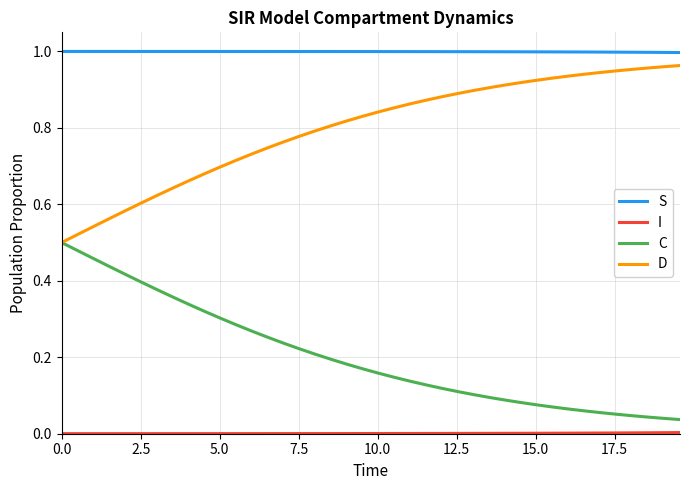

True or false: S and C intersect in this chart.

False